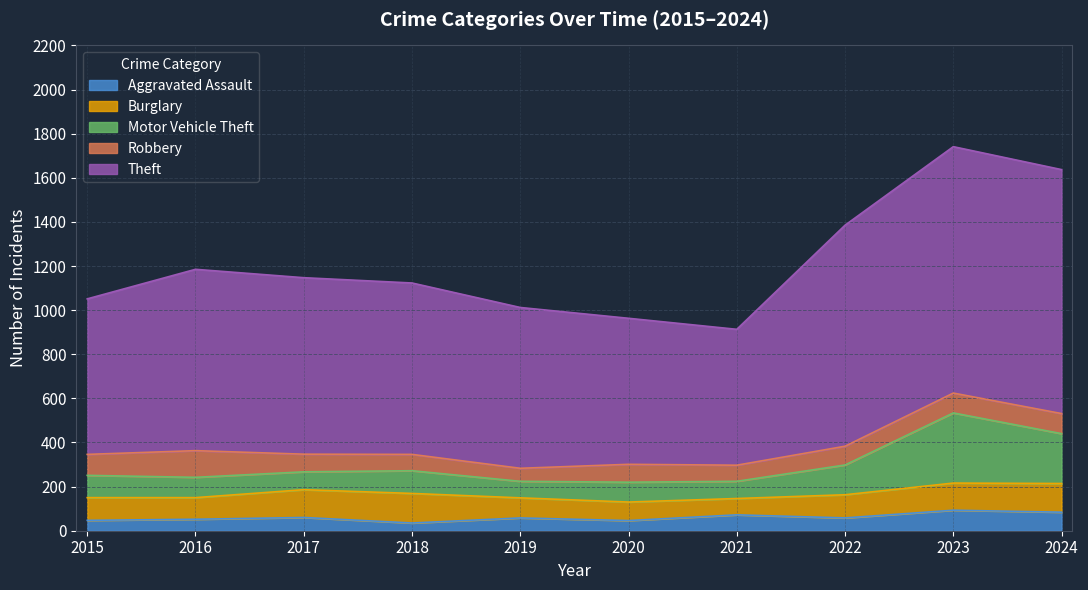

What is the total value across all series at 2020?

963